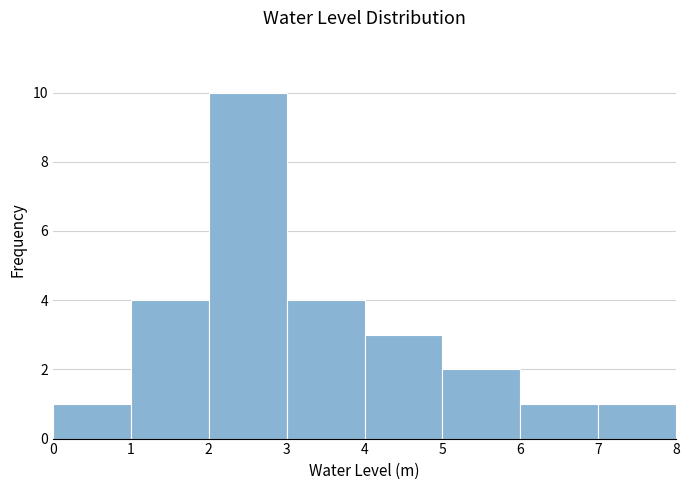

Which range on the x-axis has the tallest bar?

2 to 3